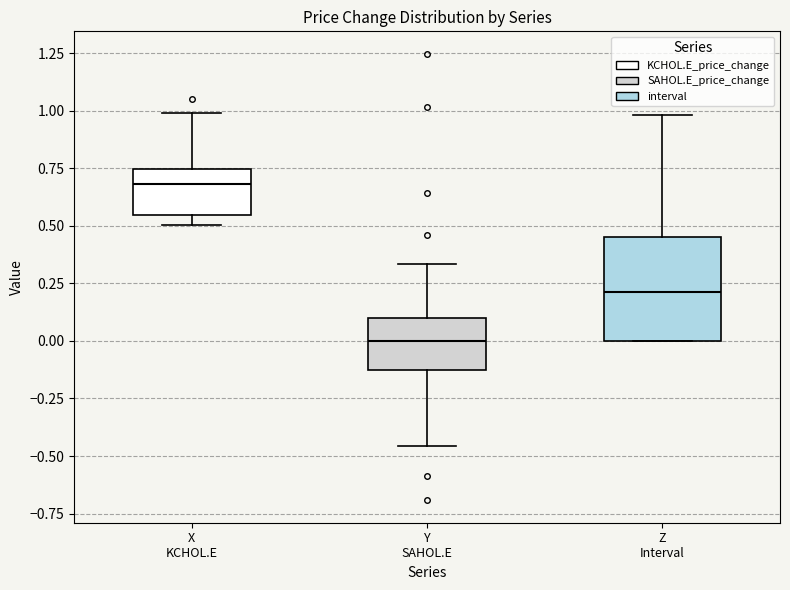

Which box's median line is the highest?

X KCHOL.E